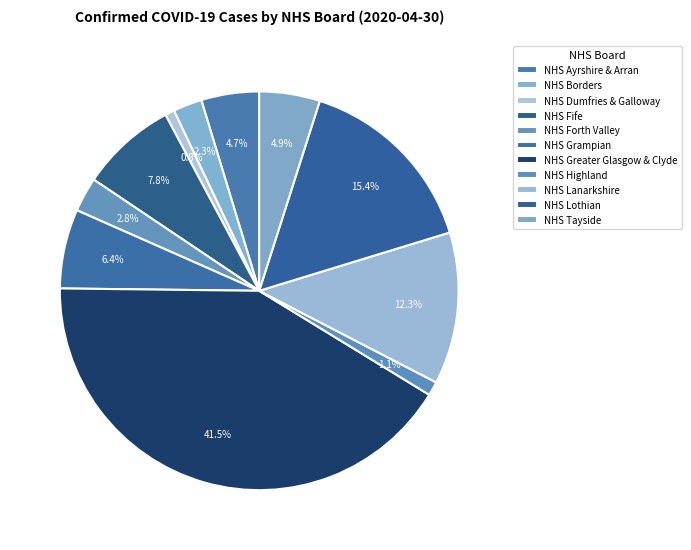

The NHS Dumfries & Galloway slice represents 11% of the pie. True or false?

False